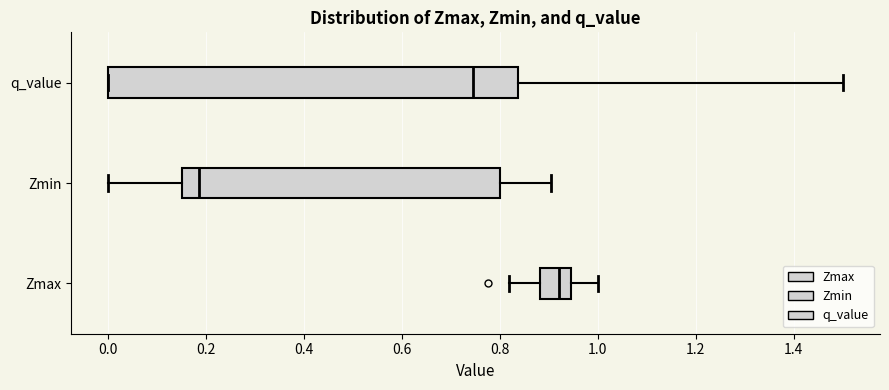

Comparing the boxes themselves (not the whiskers), which one is the widest?

q_value